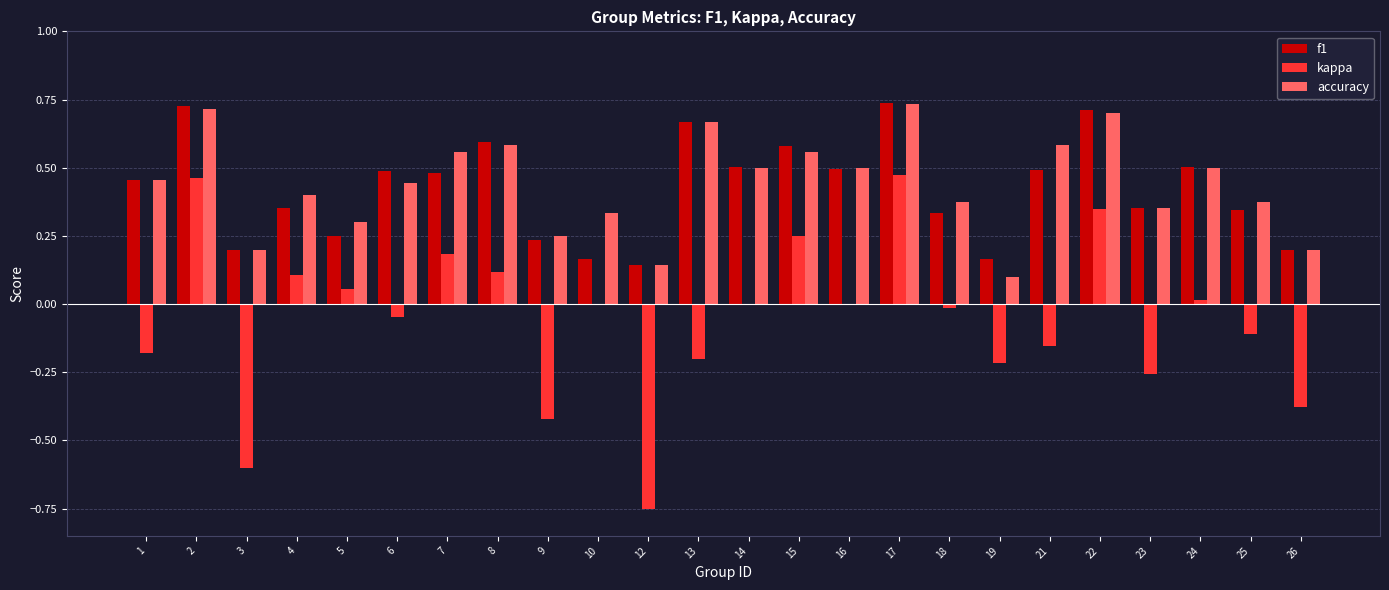

Between 2 and 16, which series saw the biggest shift?

kappa